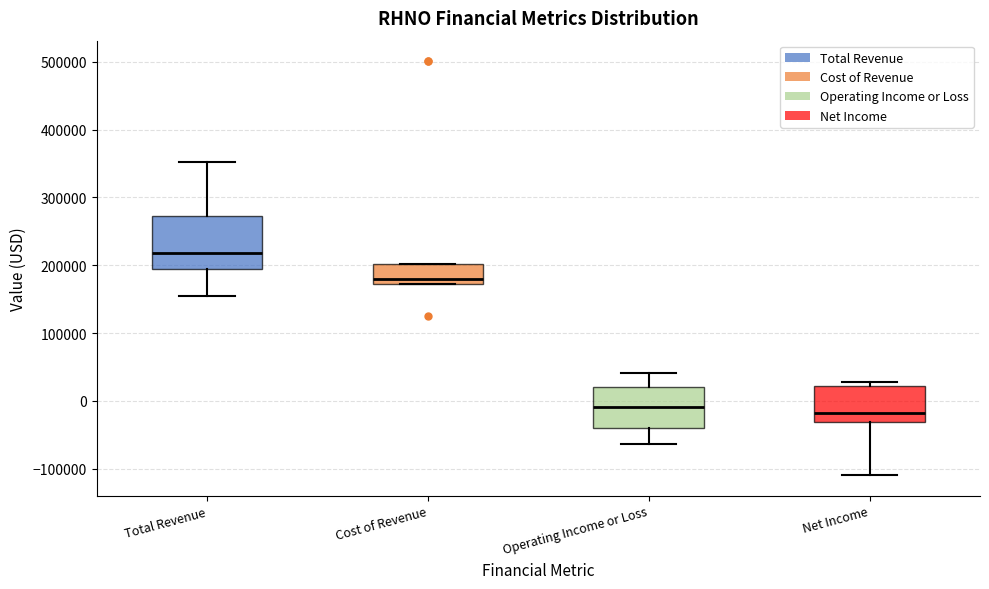

Reading left to right, transcribe this box plot: for each box, give where its median line is, the range the box spans, and where its two whiskers end, as read against the y-axis. The values are not printed on the chart, so give them approximately, as read against the axis.

Total Revenue: median 220000, box 200000 to 270000, whiskers 160000 to 350000
Cost of Revenue: median 180000, box 170000 to 200000, whiskers 170000 to 200000
Operating Income or Loss: median -10000, box -40000 to 20000, whiskers -60000 to 40000
Net Income: median -20000, box -30000 to 20000, whiskers -110000 to 30000